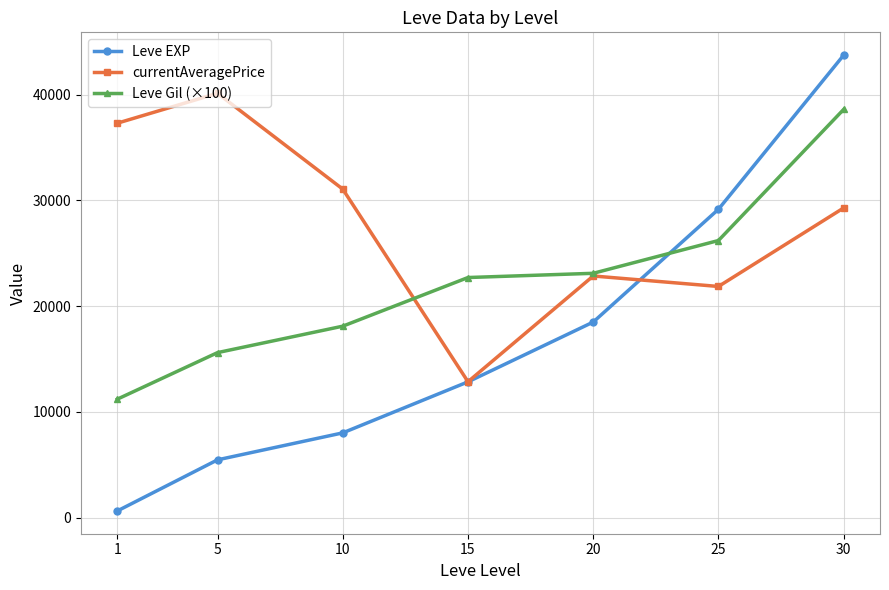

The value of Leve Gil (×100) at 1 is 11200. True or false?

True